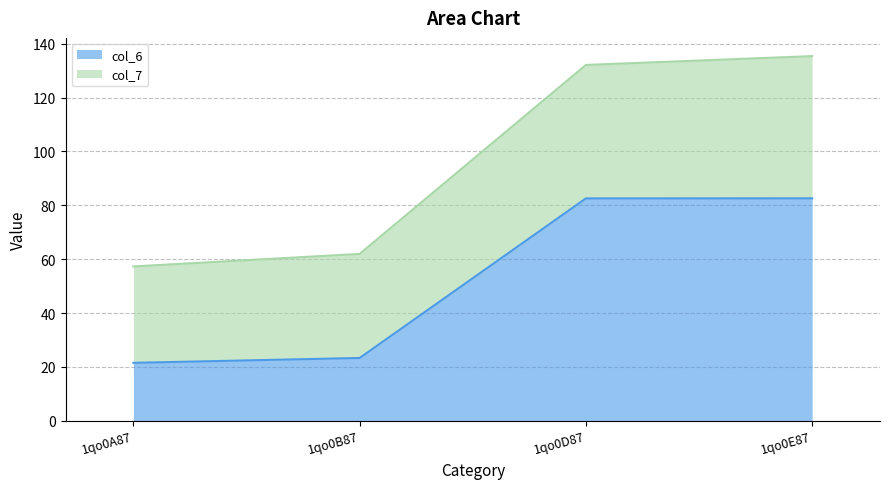

True or false: col_7 and col_6 cross at least once.

False